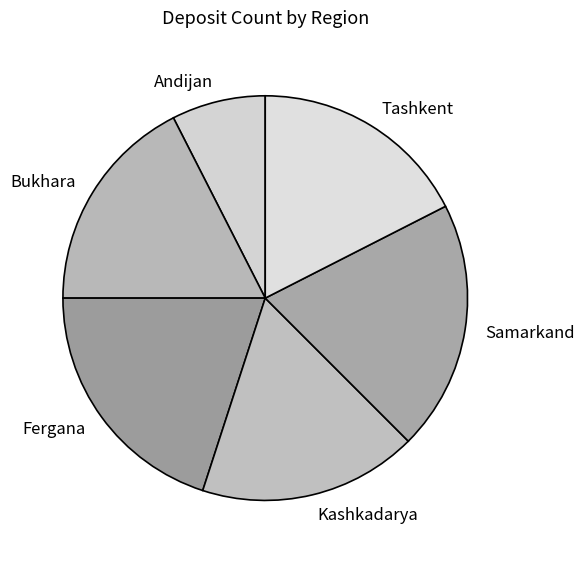

How many slices are in this pie chart?

6